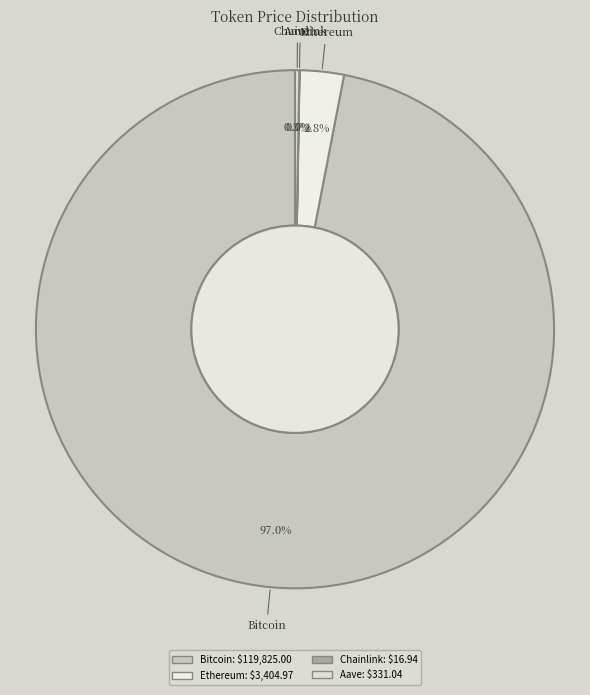

What percentage do Ethereum and Bitcoin together represent?

99.7%